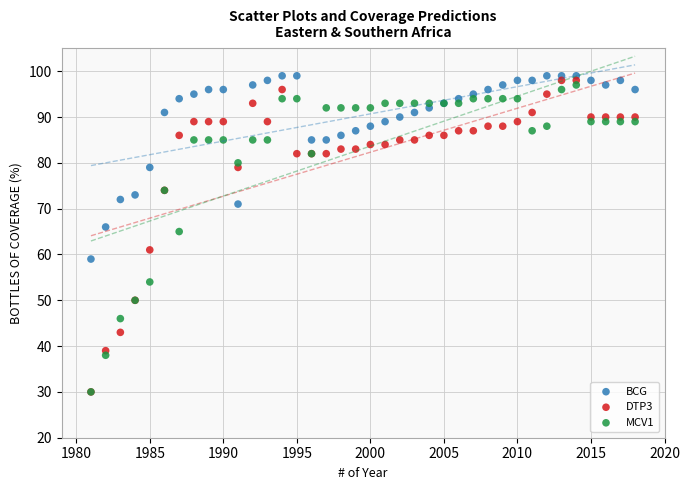

Across all series, what Y value is closest to 64?

65